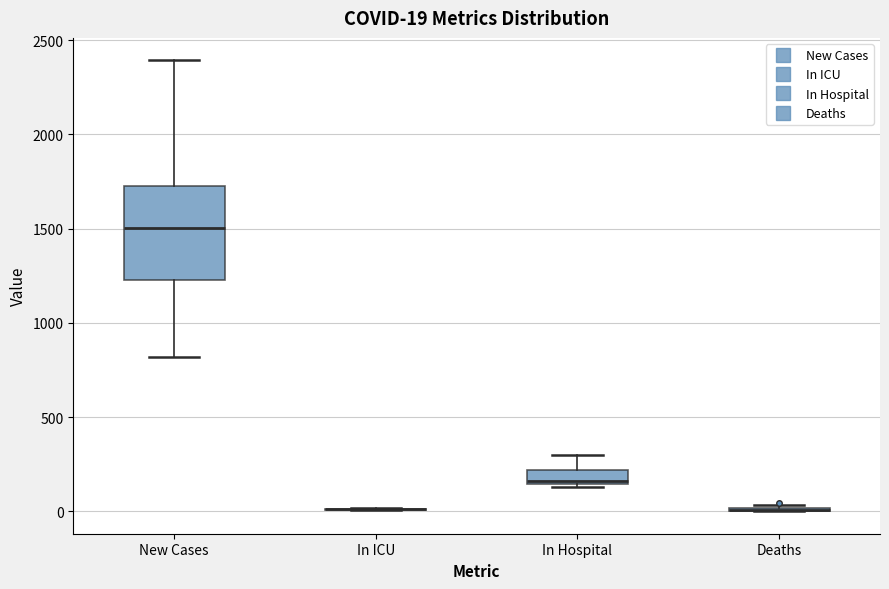

Comparing the boxes themselves (not the whiskers), which one is the tallest?

New Cases